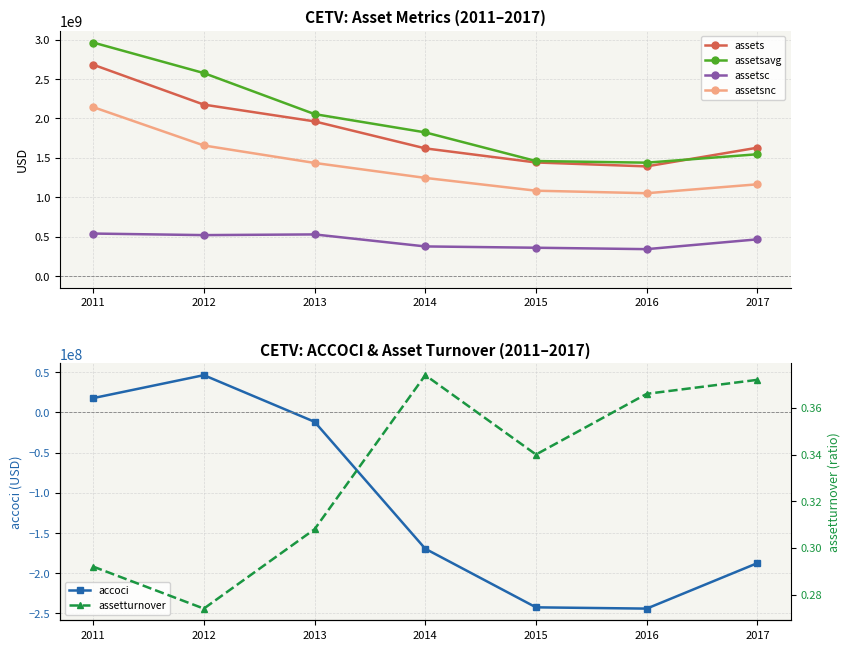

True or false: assetsnc has a value of 1518116275.0 at 2015.

False